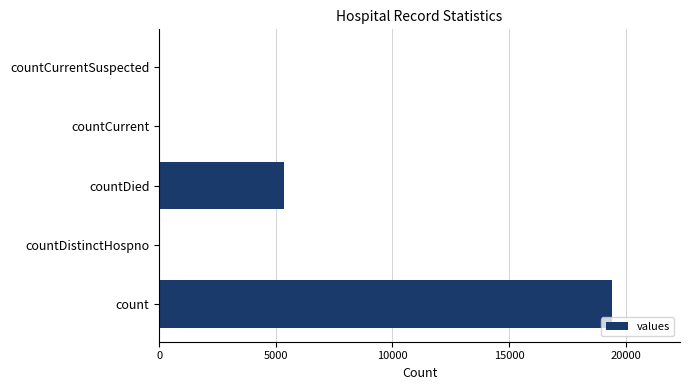

Are the bars horizontal?

Yes